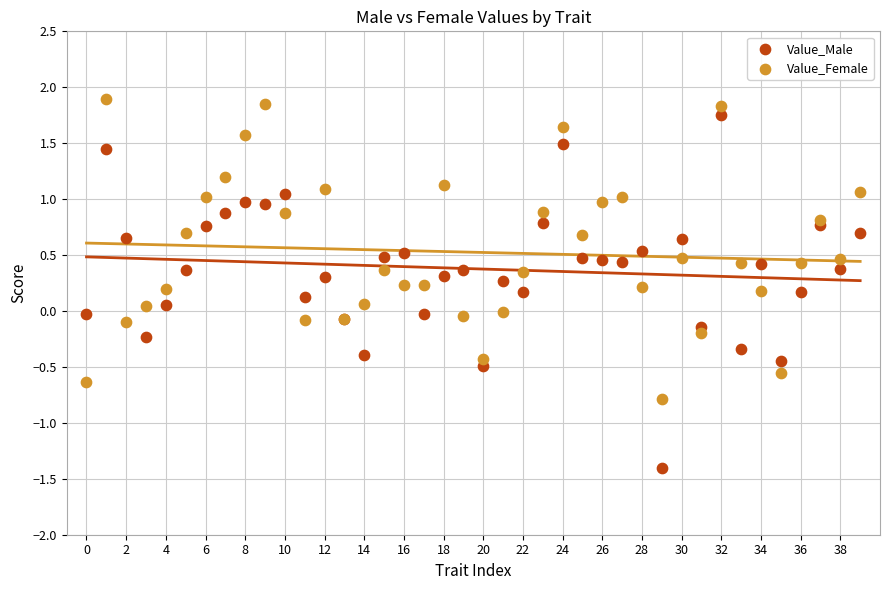

Which series has the largest Y range (max minus min)?

Value_Male